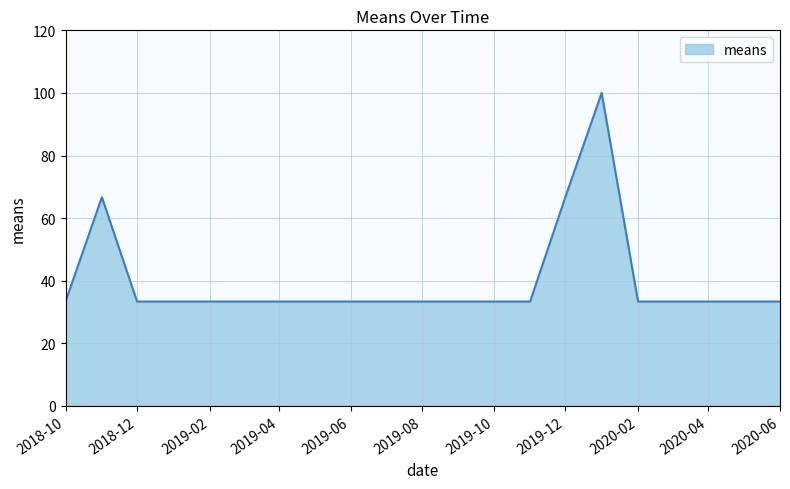

True or false: there are more than 0 points higher than both neighbors.

True